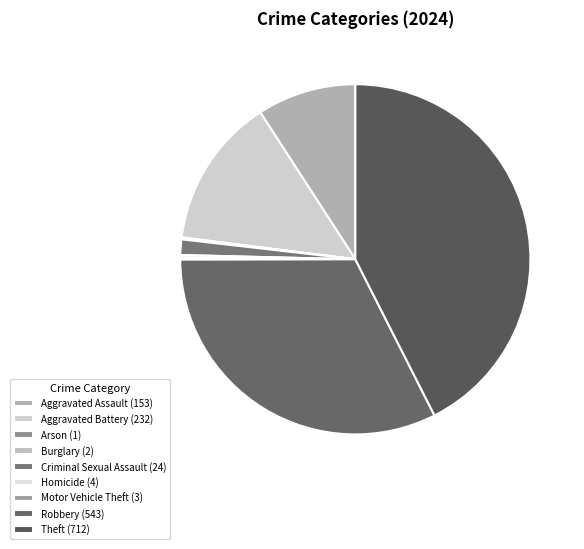

The Aggravated Assault slice represents 9% of the pie. True or false?

True